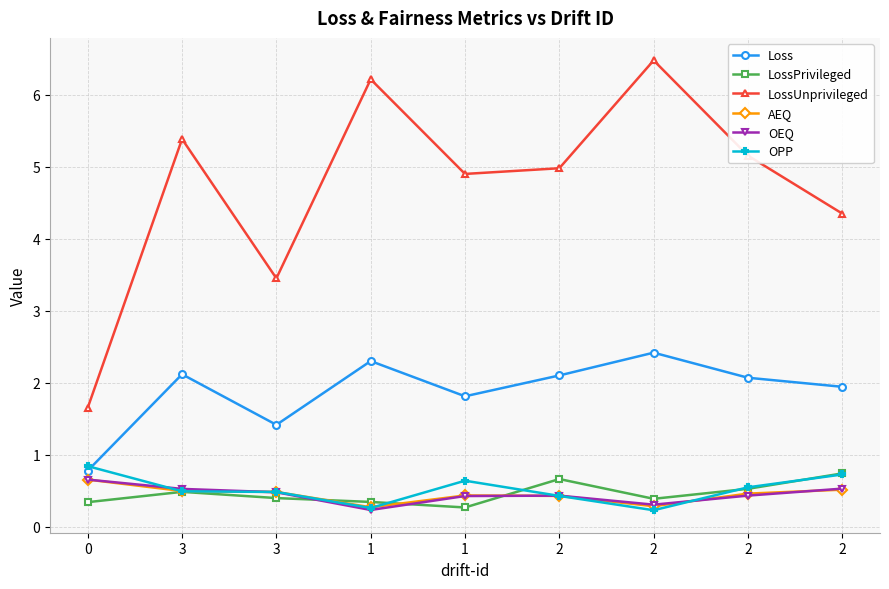

What are all the series names shown in the legend?

Loss, LossPrivileged, LossUnprivileged, AEQ, OEQ, OPP